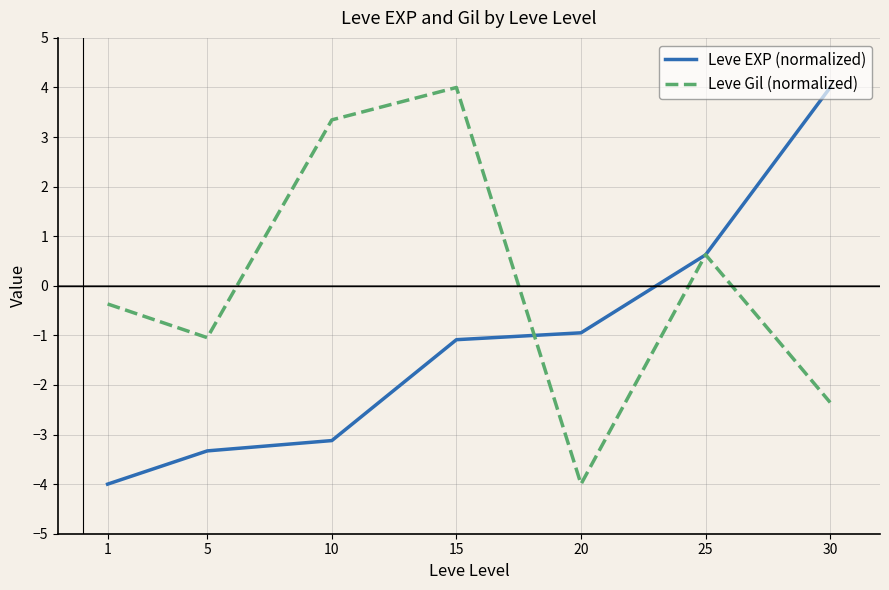

List the series in order of their overall mean, highest first.

Leve Gil (normalized), Leve EXP (normalized)